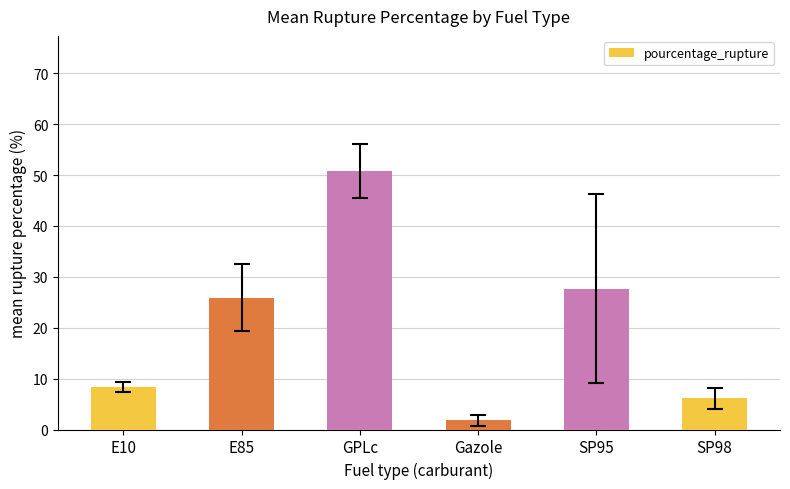

At which category does the chart reach its minimum across all series?

Gazole